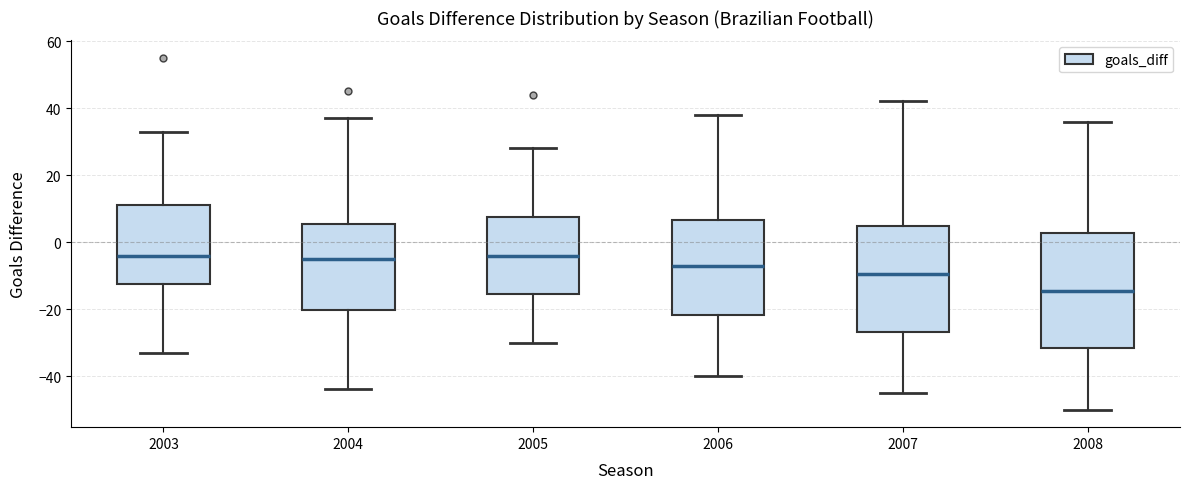

Reading left to right, read every box against the y-axis: the position of its median line, the range the box covers, and the ends of its whiskers. The values are not printed on the chart, so give them approximately, as read against the axis.

2003: median -4, box -12 to 12, whiskers -32 to 34
2004: median -4, box -20 to 6, whiskers -44 to 38
2005: median -4, box -16 to 8, whiskers -30 to 28
2006: median -6, box -22 to 6, whiskers -40 to 38
2007: median -10, box -26 to 4, whiskers -44 to 42
2008: median -14, box -32 to 2, whiskers -50 to 36